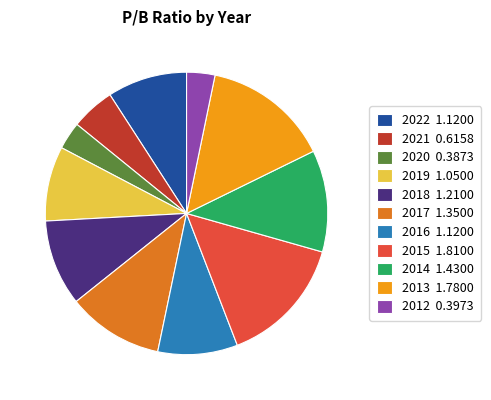

Count the number of slices in the pie.

11